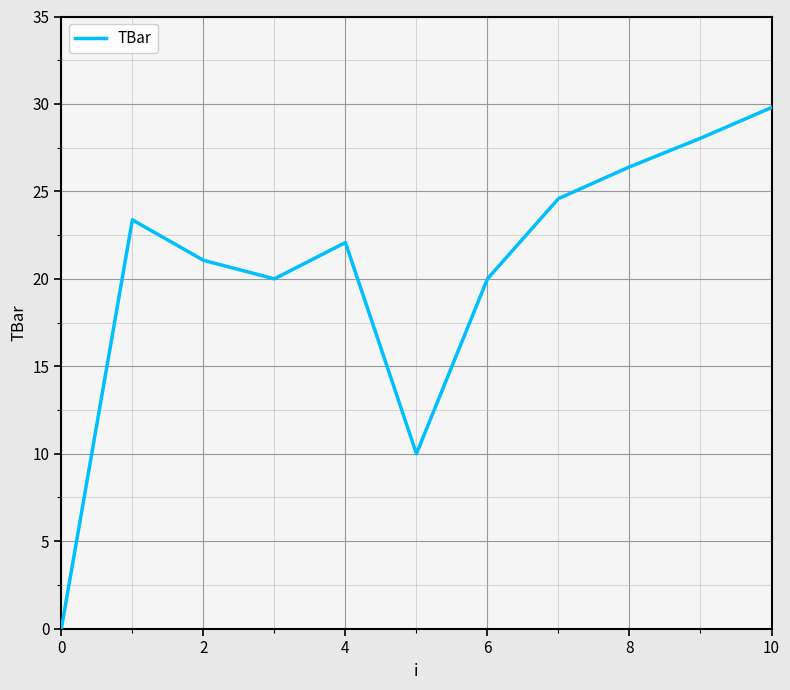

True or false: the data has more than 0 interior local peaks.

True